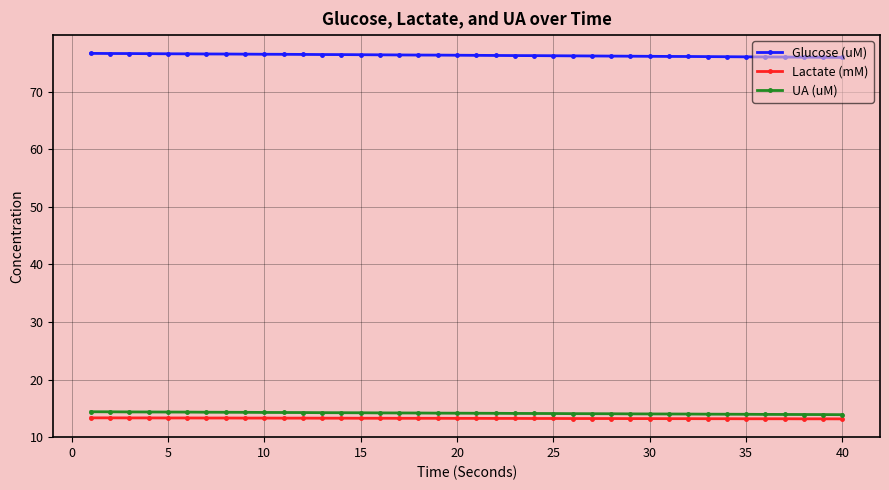

Does the chart display data point markers on the line(s)?

Yes